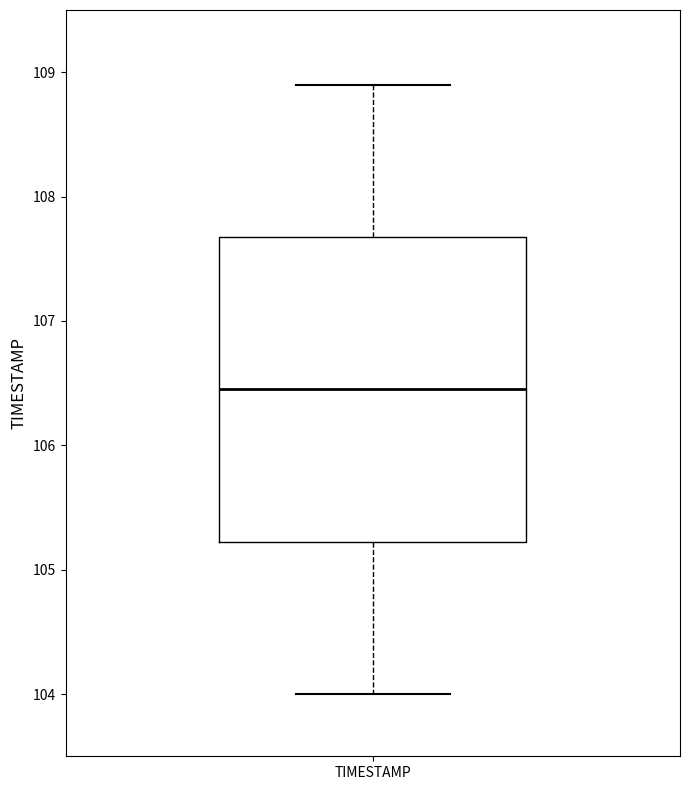

Where does the lower whisker of the box for TIMESTAMP end on the y-axis? The values are not printed on the chart, so give them approximately, as read against the axis.

104.0